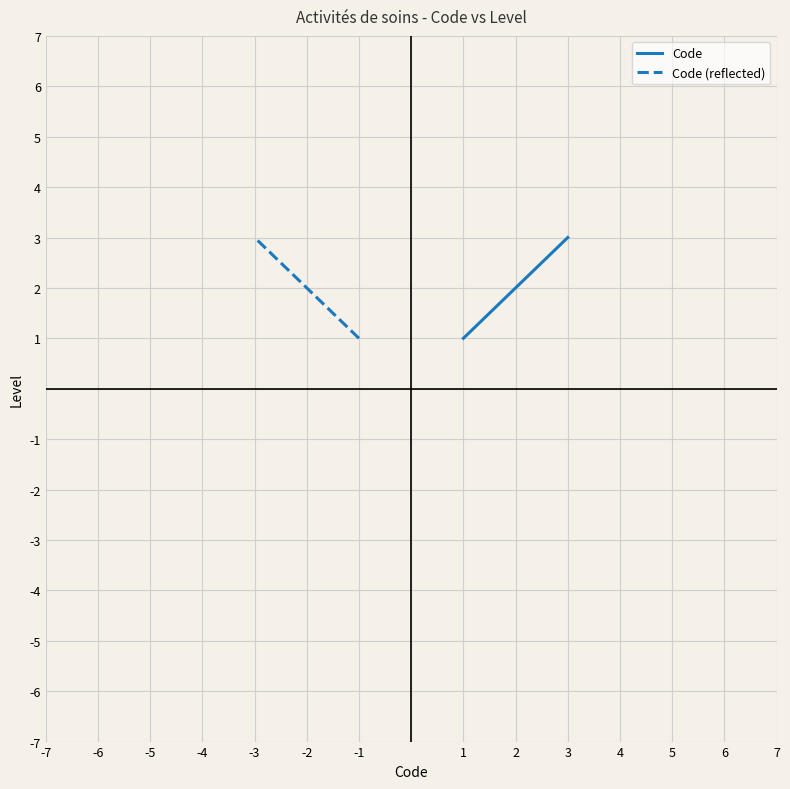

How many lines are shown in the chart?

2